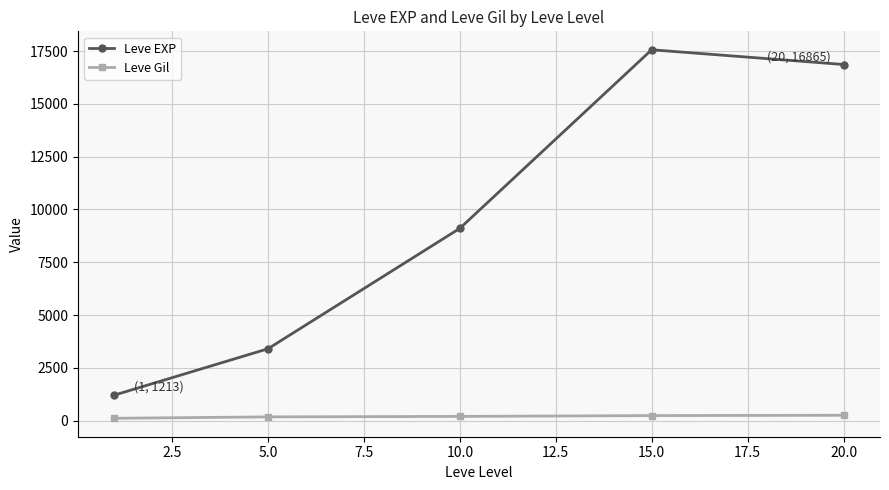

How many data points does each series have?

5